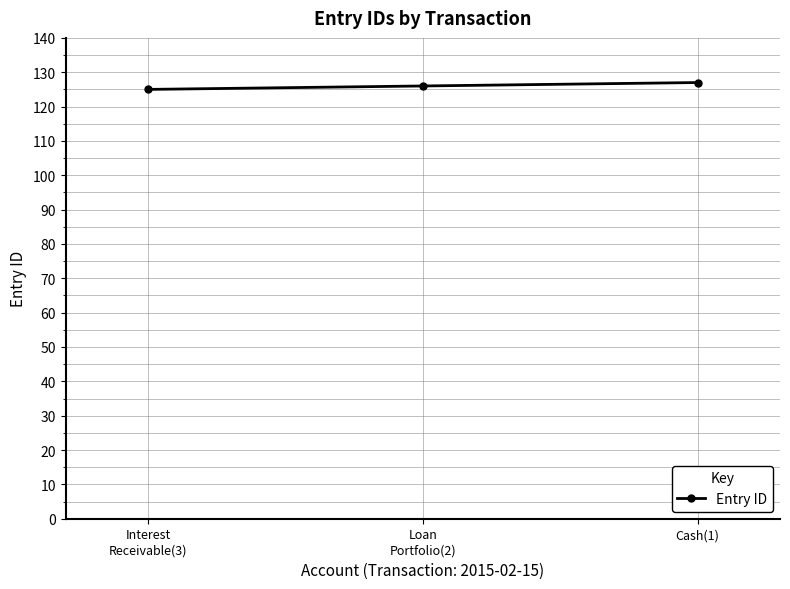

What is the sum of all values?

378